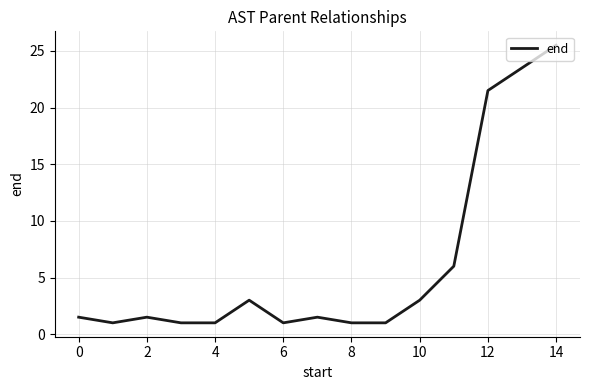

What is the minimum value shown in the chart?

1.0